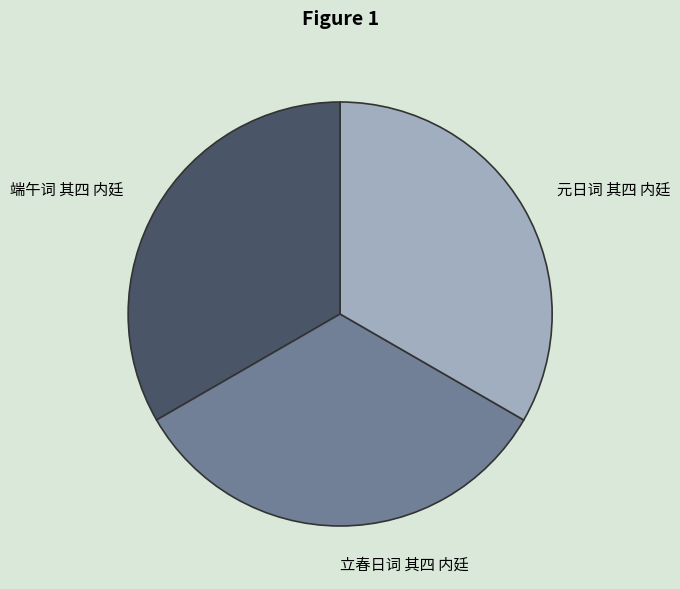

What is the ratio of the value at 端午词 其四 内廷 to the value at 元日词 其四 内廷?

1.0